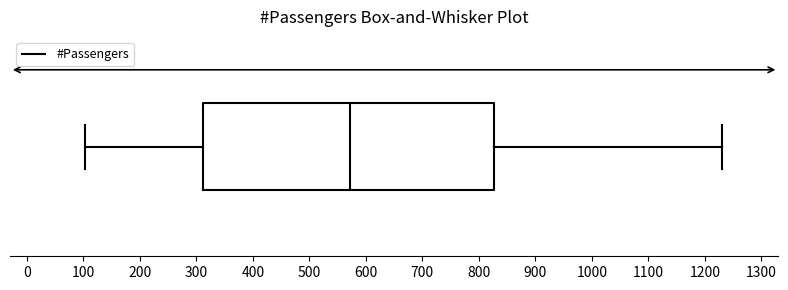

Where is the right edge of the box on the x-axis? The values are not printed on the chart, so give them approximately, as read against the axis.

830